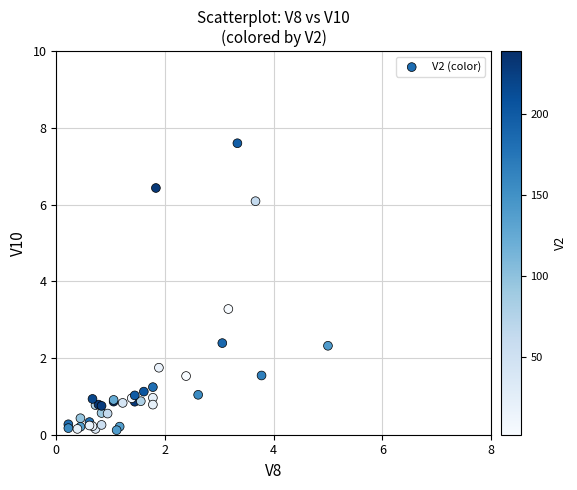

What Y value in the scatter plot is closest to 3?

3.3